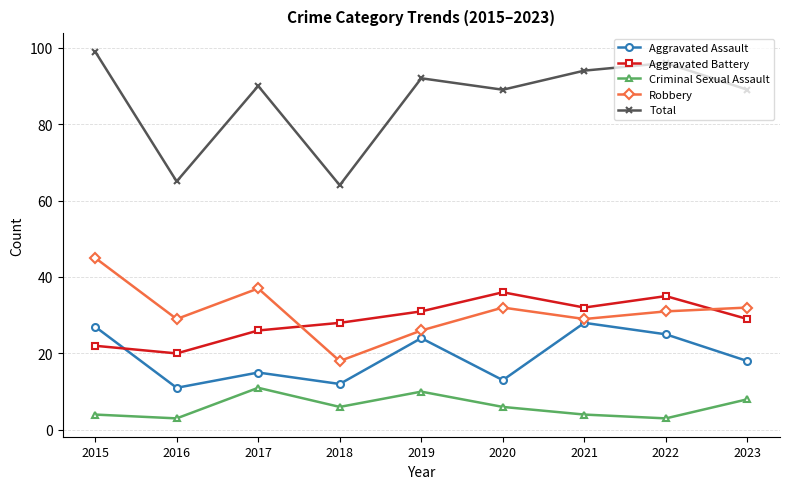

Is the value of Aggravated Battery at 2019 greater than the value of Aggravated Assault at 2022?

Yes